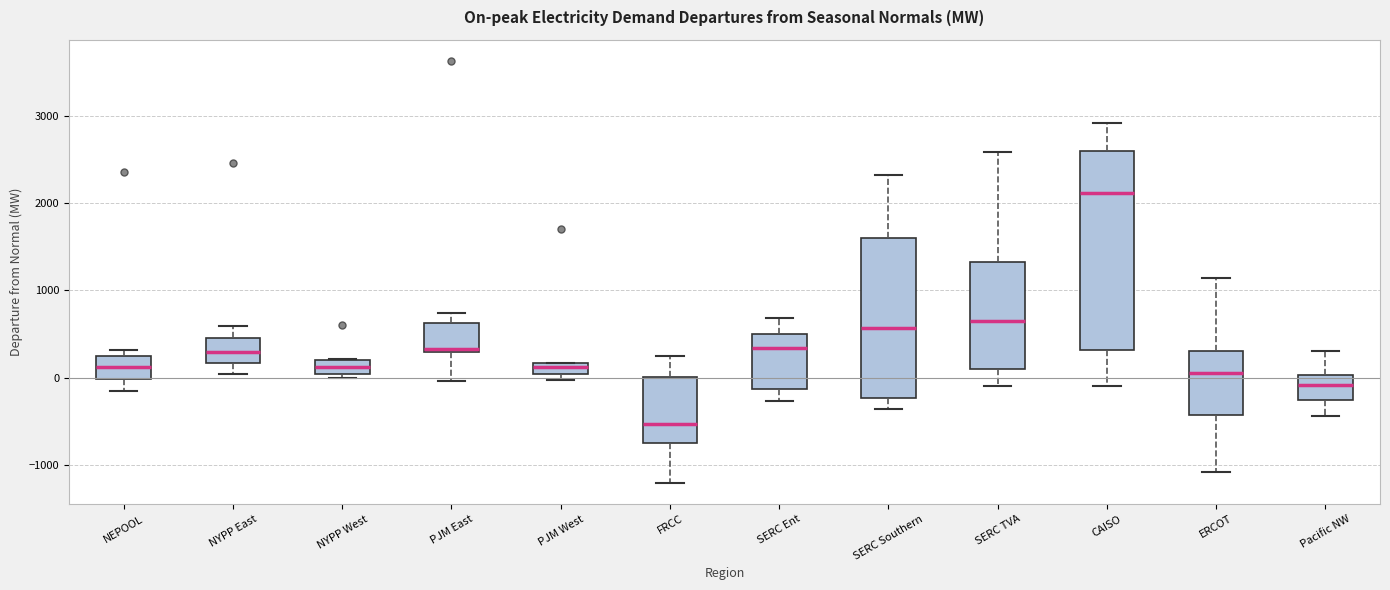

Where is the lower edge of the box for NYPP East on the y-axis? The values are not printed on the chart, so give them approximately, as read against the axis.

200